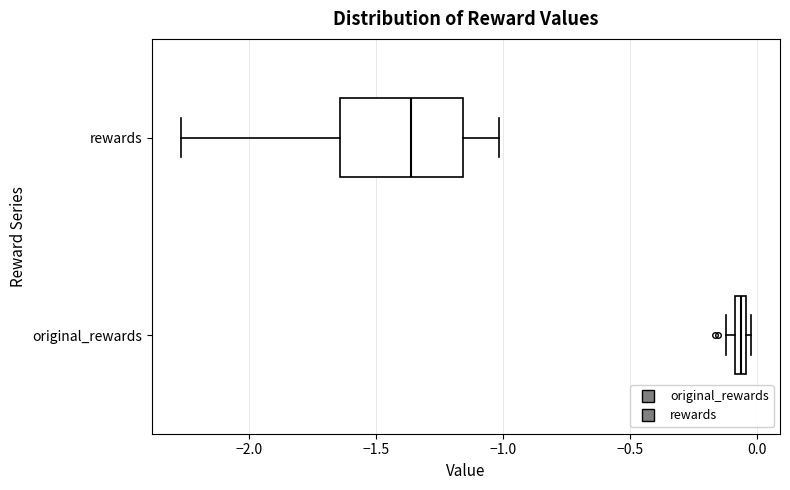

Where is the left edge of the box for original_rewards on the x-axis? The values are not printed on the chart, so give them approximately, as read against the axis.

-0.10